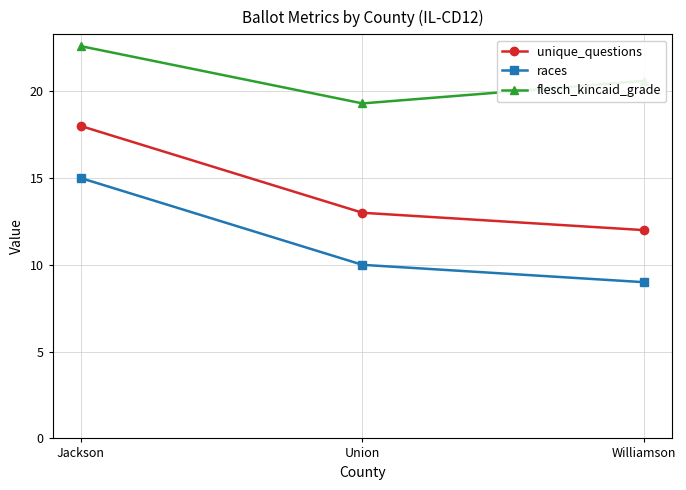

At which category is the sum across all series the highest?

Jackson